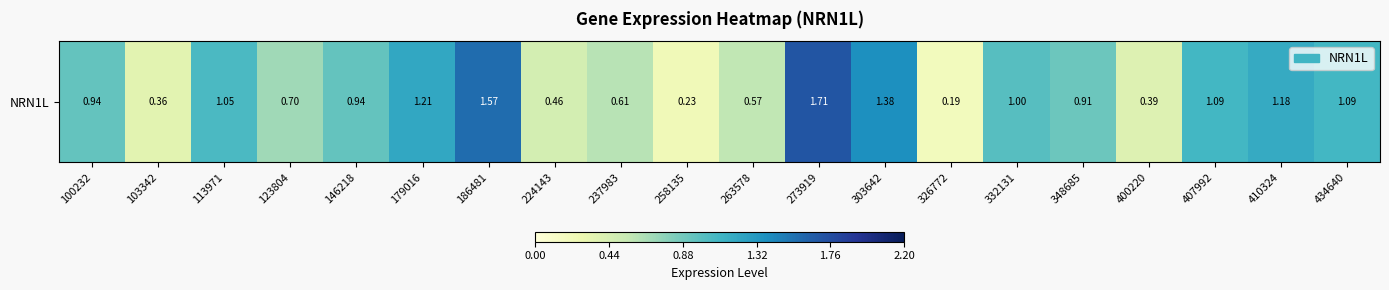

What is the difference between the maximum and minimum values?

1.5